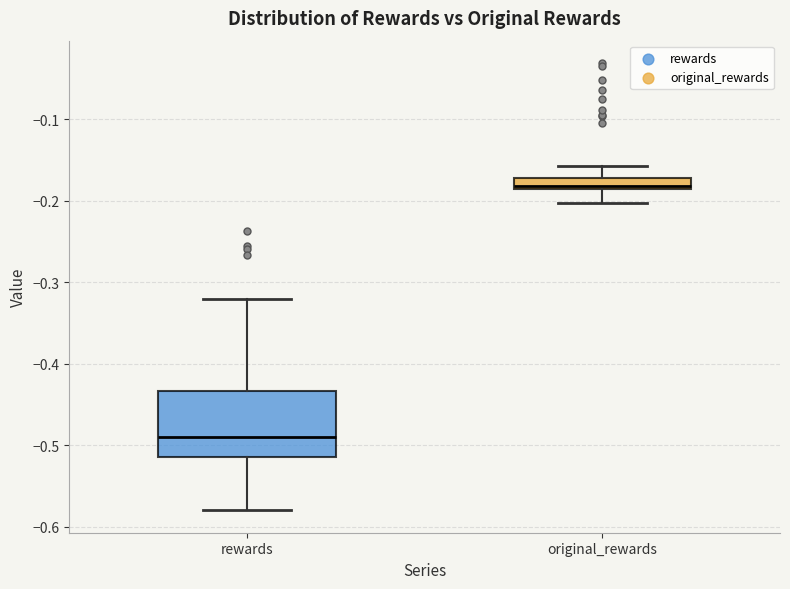

Which box's median line is the lowest?

rewards